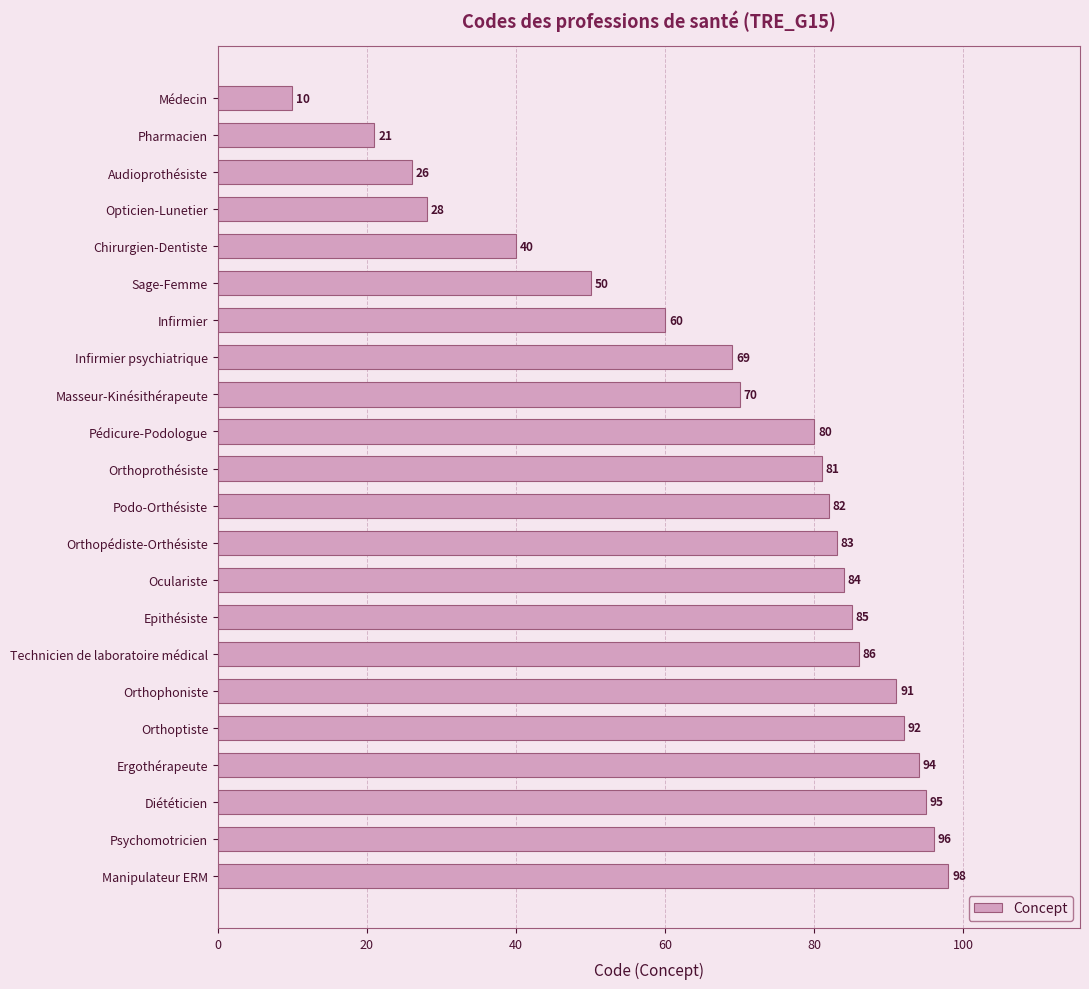

What is the approximate value at Pharmacien, to the nearest 5?

20